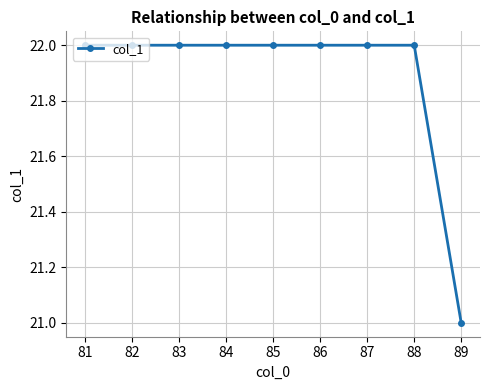

What is the greatest value displayed?

22